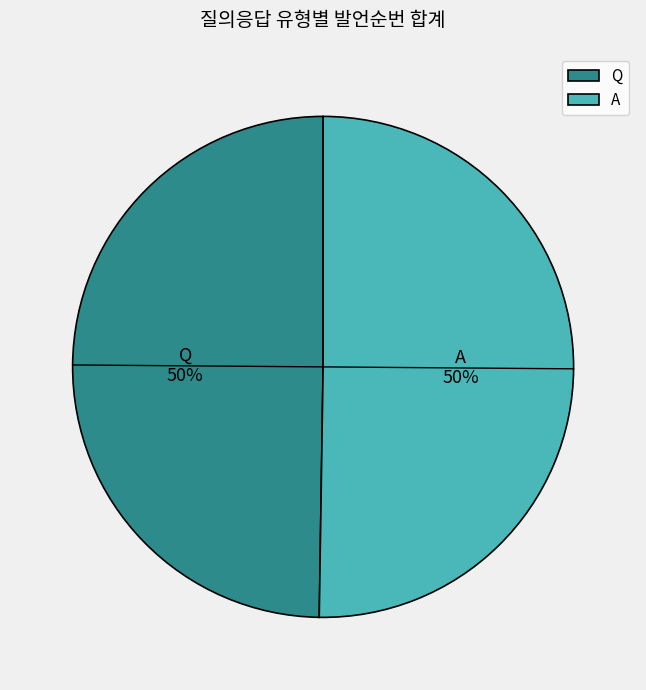

To the nearest percent, what percentage of the pie is A?

50%